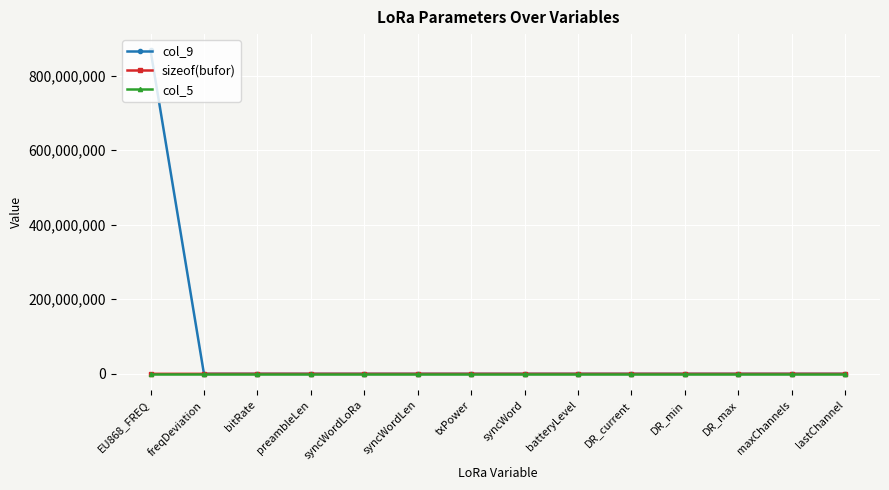

Read the col_9 value at freqDeviation.

25000